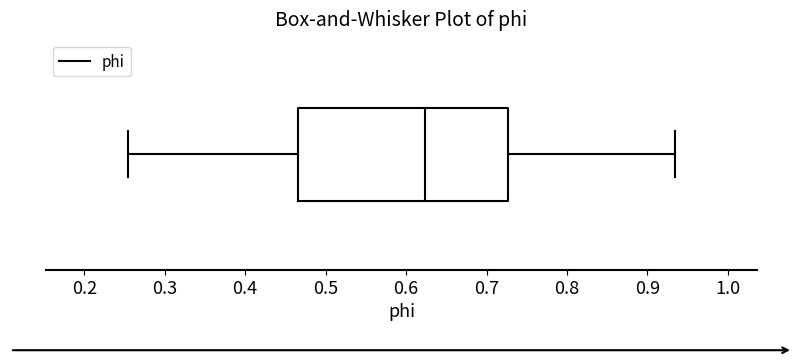

Where does the median line of the box sit on the x-axis? The values are not printed on the chart, so give them approximately, as read against the axis.

0.62